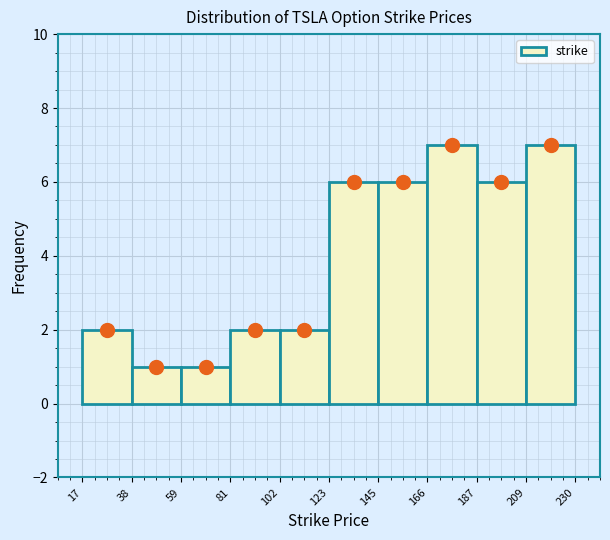

Reading left to right, transcribe this chart: for each bar, give the range it covers on the x-axis and its height. The values are not printed on the chart, so give them approximately, as read against the axis.

17 to 38: 2
38 to 59: 1
59 to 81: 1
81 to 102: 2
102 to 123: 2
123 to 145: 6
145 to 166: 6
166 to 187: 7
187 to 209: 6
209 to 230: 7